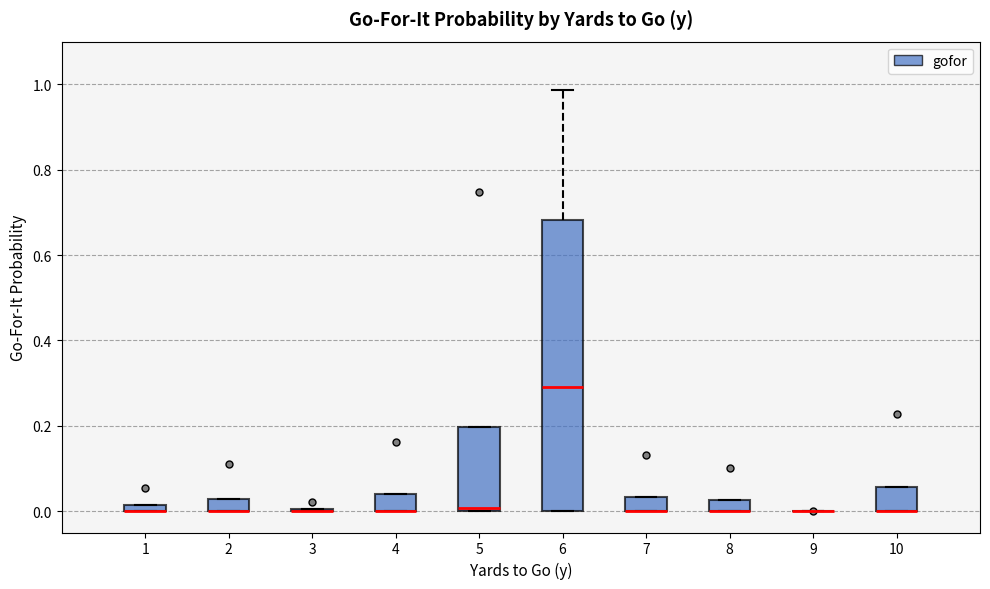

Where is the upper edge of the box at x = 5 on the y-axis? The values are not printed on the chart, so give them approximately, as read against the axis.

0.20